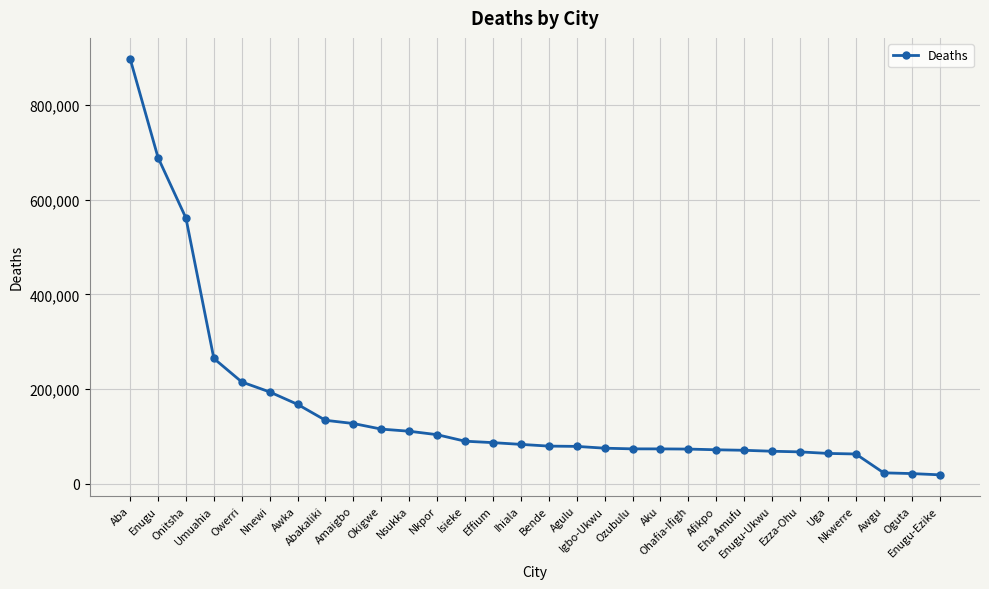

What is the maximum value shown in the chart?

897560